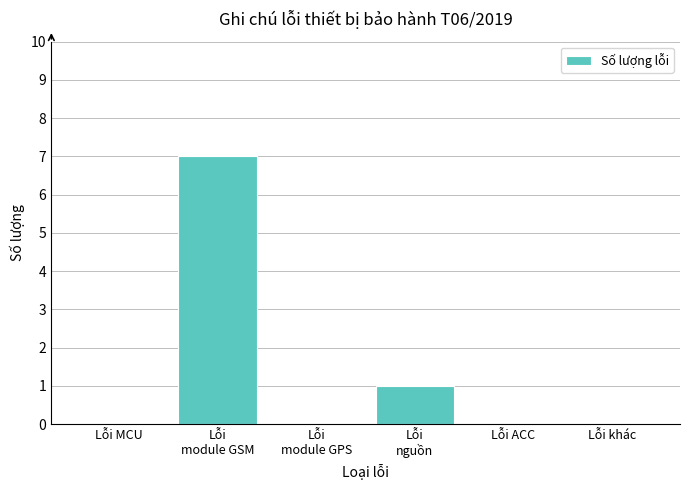

What is the sum of all values?

8